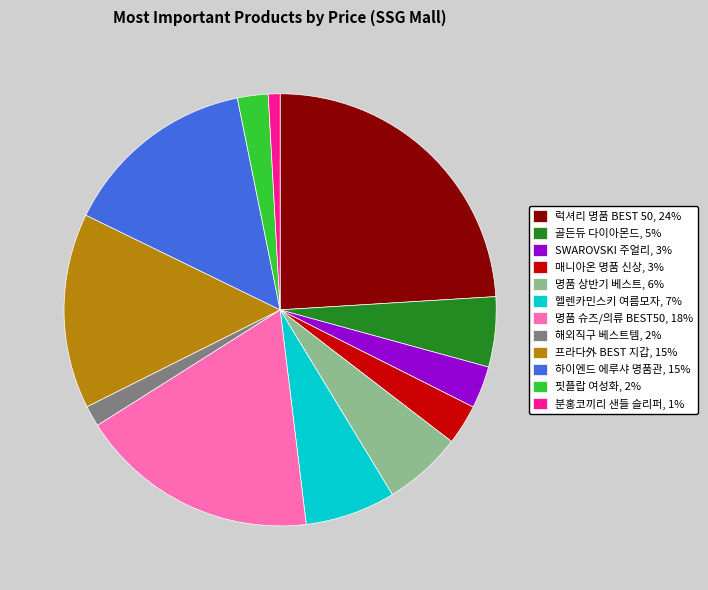

Between 하이엔드 에루샤 명품관 and SWAROVSKI 주얼리, which is larger?

하이엔드 에루샤 명품관